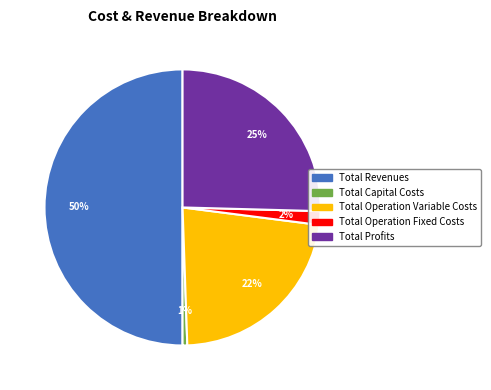

Rank the categories by value from lowest to highest.

Total Capital Costs, Total Operation Fixed Costs, Total Operation Variable Costs, Total Profits, Total Revenues